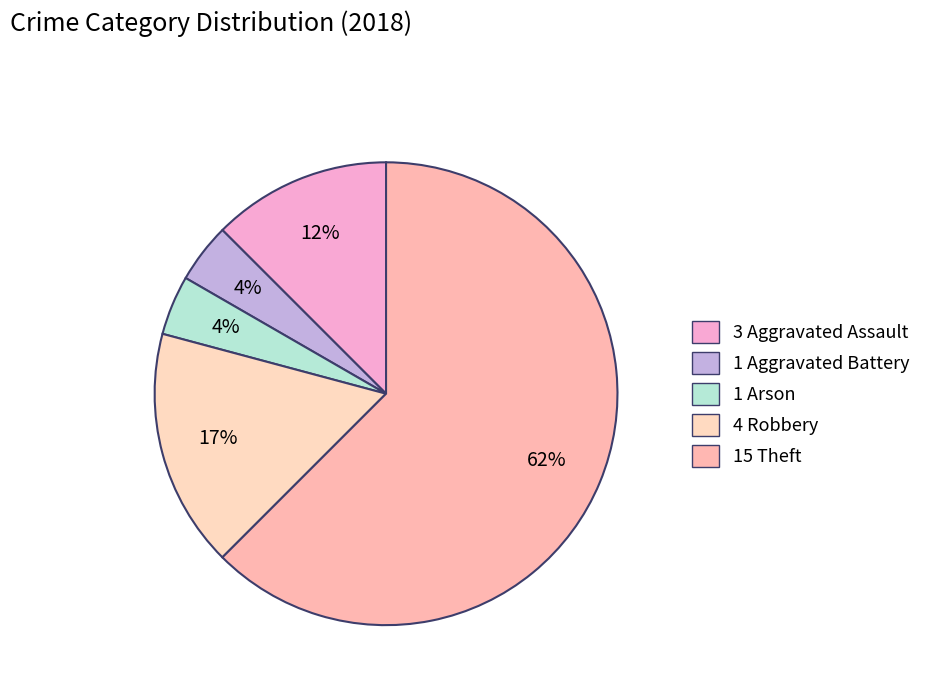

How many slices are in this pie chart?

5